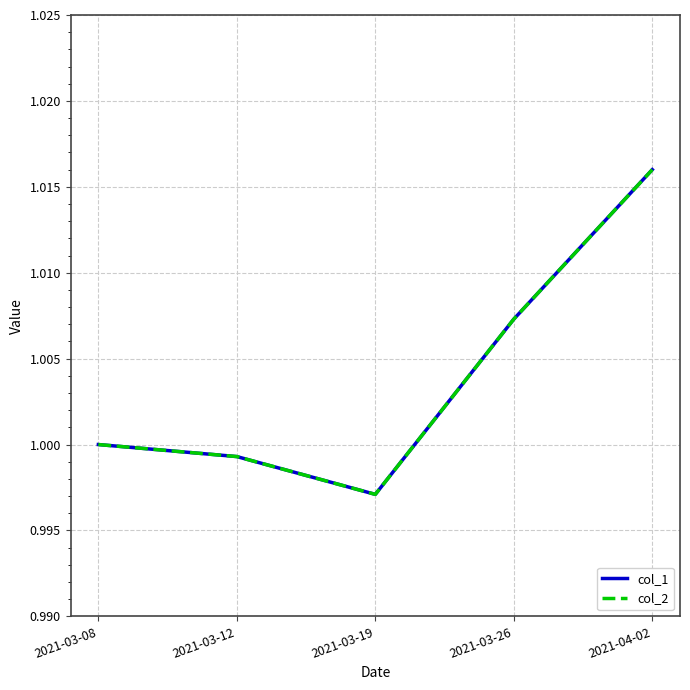

Does the chart display data point markers on the line(s)?

No